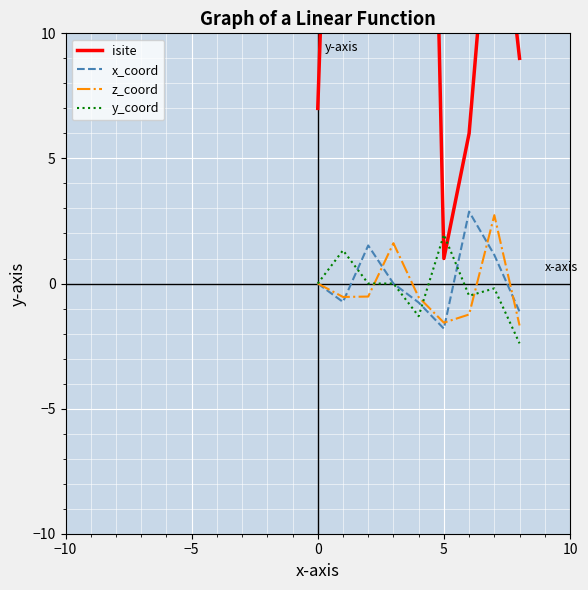

The value of z_coord at 5 is -1.6. True or false?

True